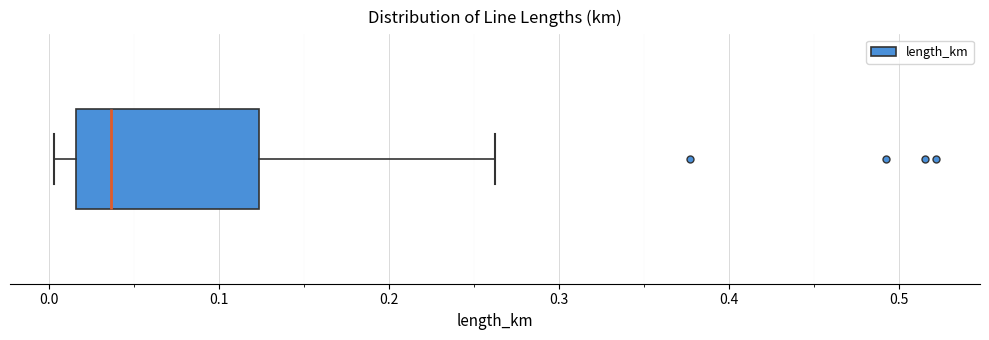

Where is the right edge of the box on the x-axis? The values are not printed on the chart, so give them approximately, as read against the axis.

0.12